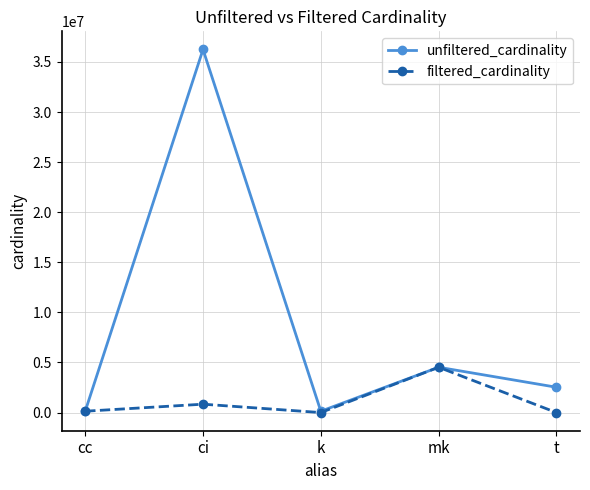

Where is unfiltered_cardinality nearest to the value 18189257?

mk